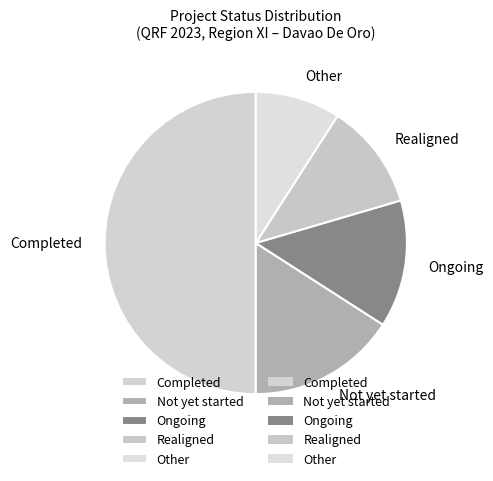

Which category has the smallest portion of the pie?

Other